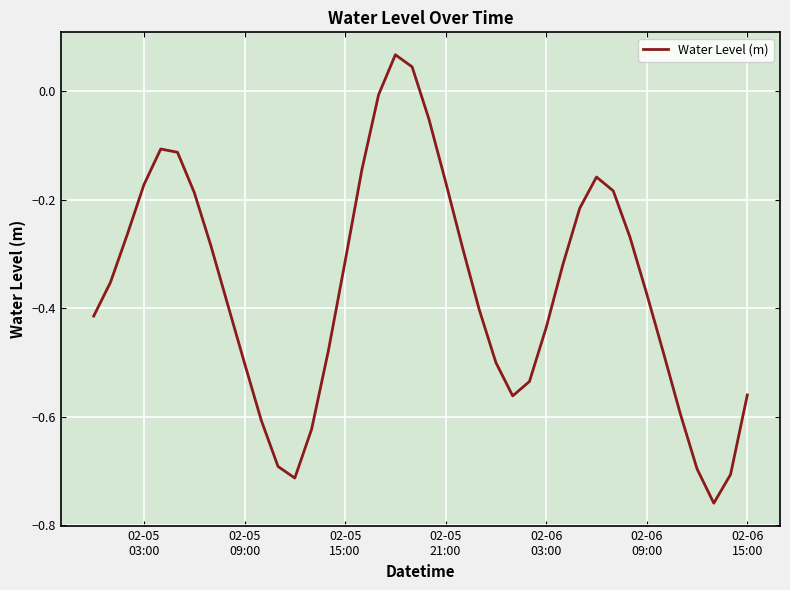

What is the difference between the maximum and minimum values?

0.8